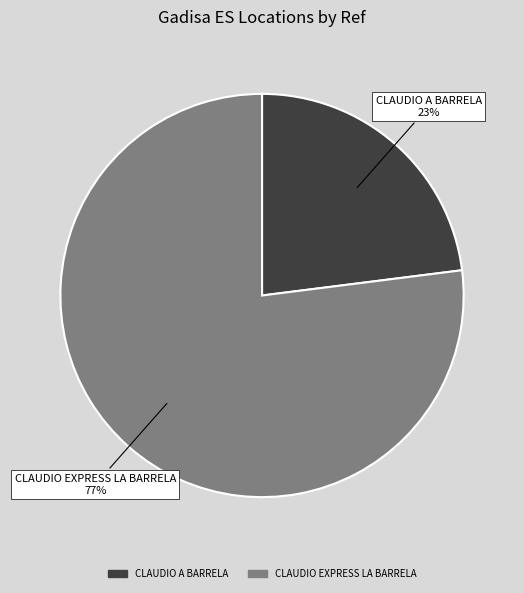

What is the ratio of the value at CLAUDIO A BARRELA to the value at CLAUDIO EXPRESS LA BARRELA?

0.3